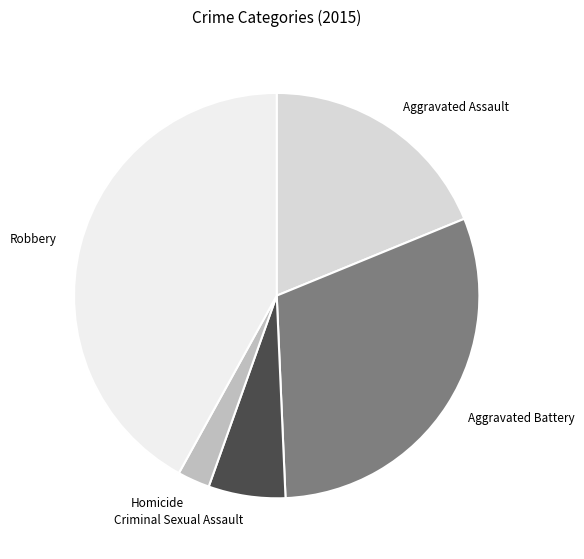

Do Homicide and Aggravated Assault together represent more than half of the pie?

No